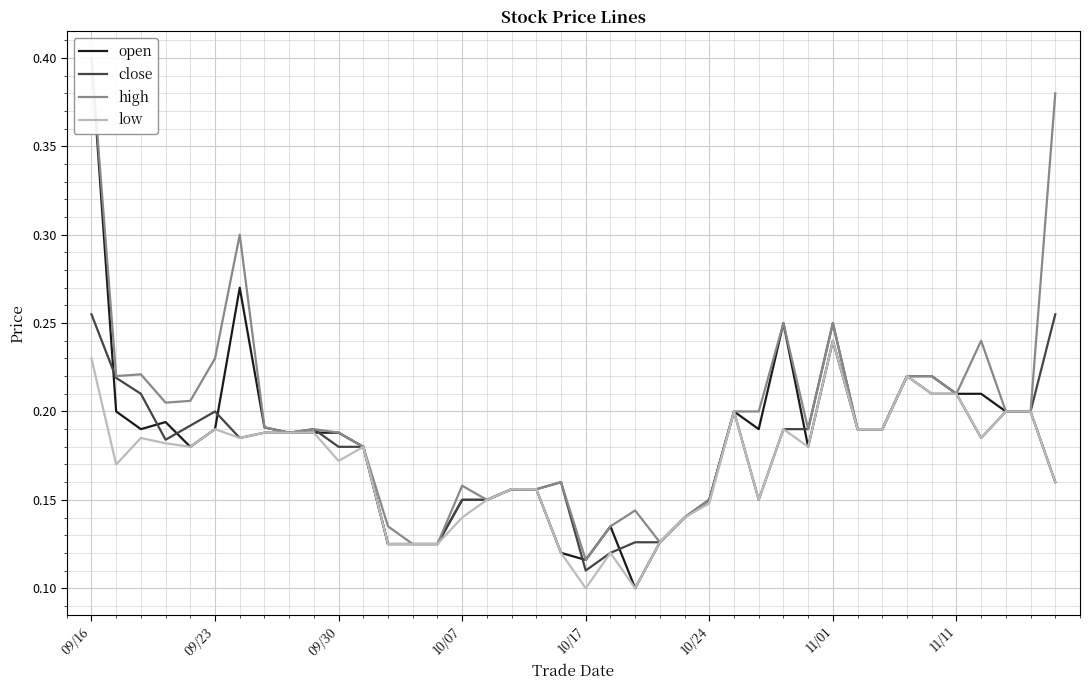

True or false: high and low cross at least once.

False